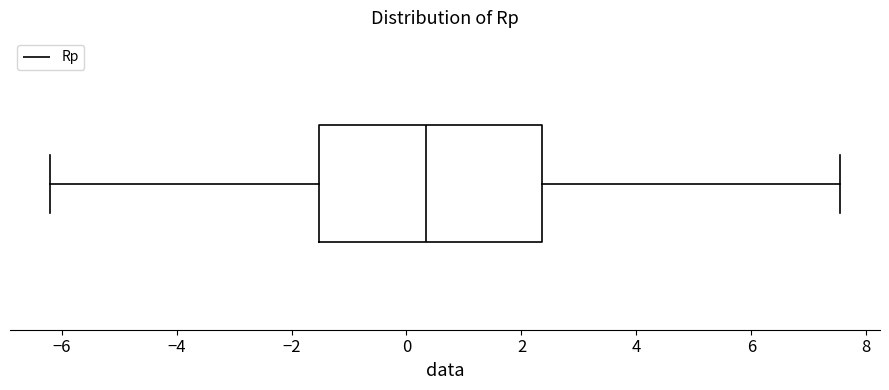

Transcribe this box plot: give where the median line is, the range the box spans, and where the two whiskers end, as read against the x-axis. The values are not printed on the chart, so give them approximately, as read against the axis.

median 0.4, box -1.6 to 2.4, whiskers -6.2 to 7.6